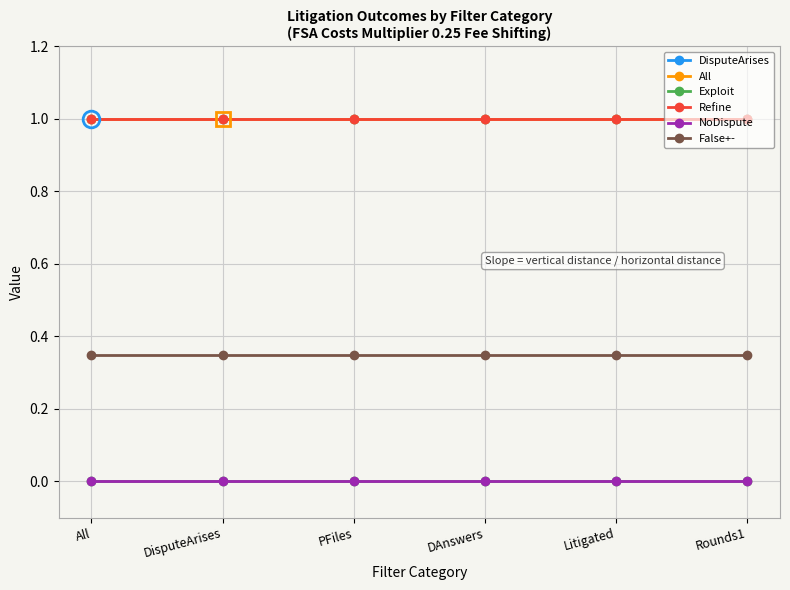

What position from the right is Litigated?

2